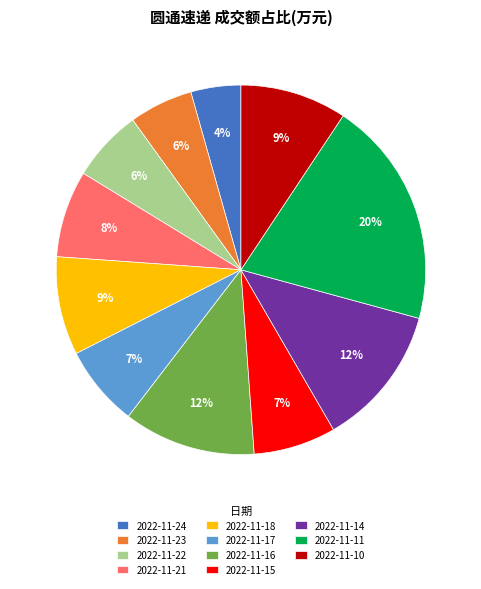

The 2022-11-10 slice represents 1% of the pie. True or false?

False